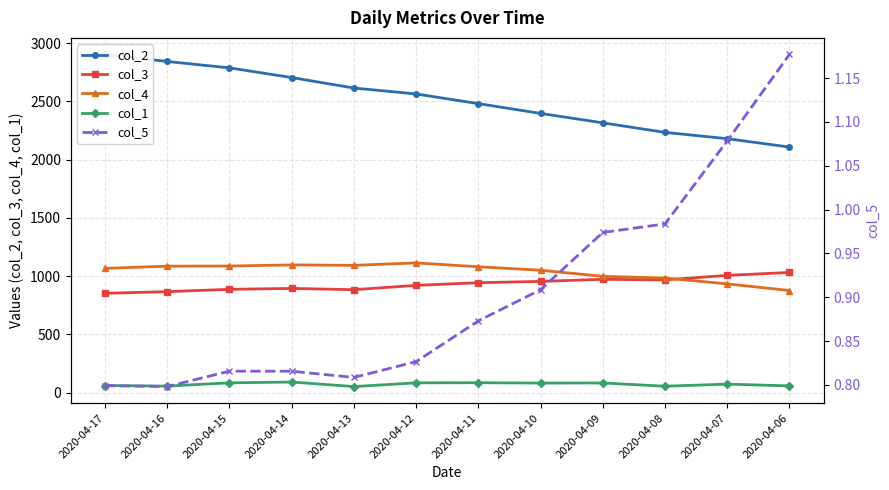

What is the lowest value of the col_5 series?

0.8